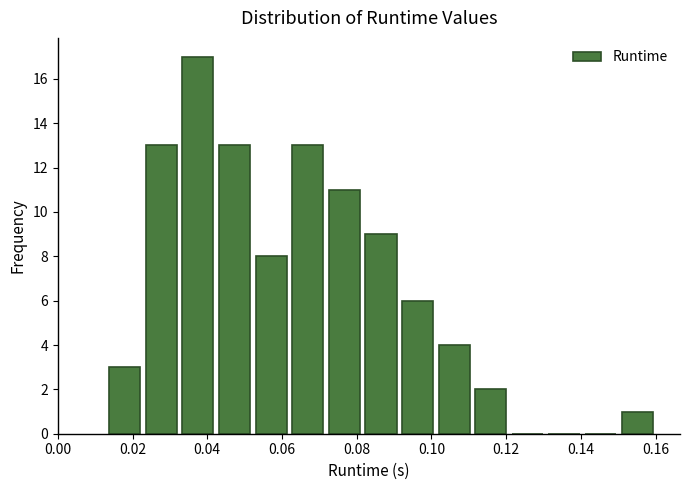

Reading left to right, transcribe this chart: for each bar, give the range it covers on the x-axis and its height. Neither the bar edges nor the heights are printed on the chart, so give them approximately, as read against the axes.

0.014 to 0.022: 3
0.022 to 0.032: 13
0.032 to 0.042: 17
0.042 to 0.052: 13
0.052 to 0.062: 8
0.062 to 0.072: 13
0.072 to 0.082: 11
0.082 to 0.092: 9
0.092 to 0.102: 6
0.102 to 0.112: 4
0.112 to 0.120: 2
0.120 to 0.130: 0
0.130 to 0.140: 0
0.140 to 0.150: 0
0.150 to 0.160: 1